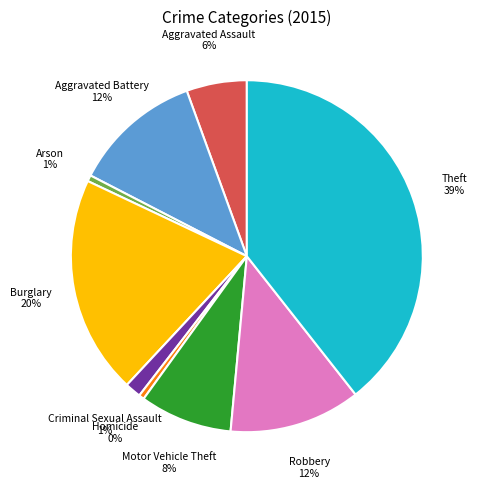

Is there any slice that represents more than half of the pie?

No